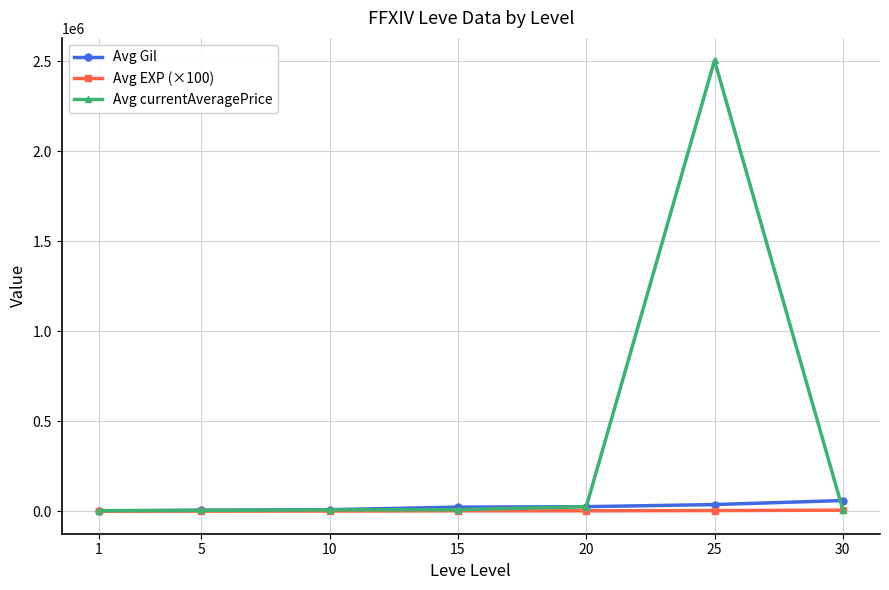

What is the difference between the maximum and minimum values in the Avg EXP (×100) series?

5818